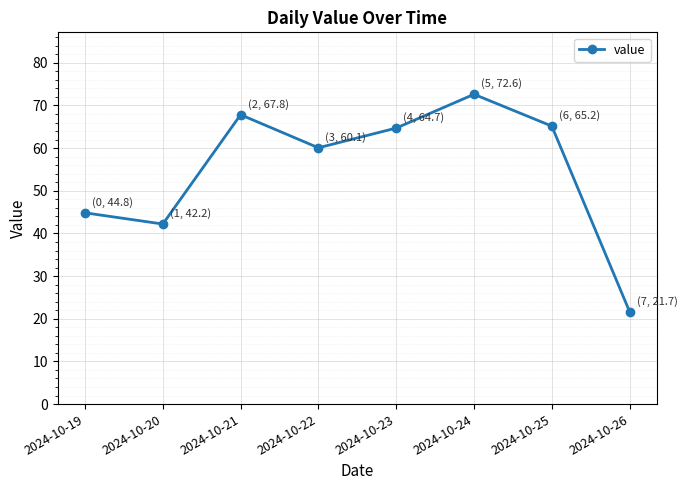

Reading left to right, list all the values displayed in this chart.

44.8	42.2	67.8	60.1	64.7	72.6	65.2	21.7